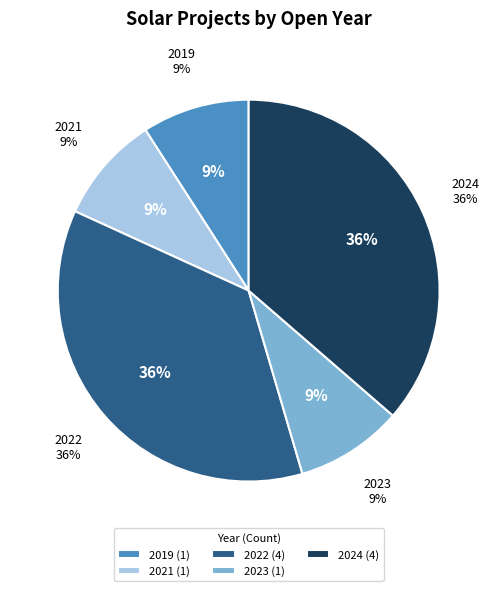

Is 2021 the majority of the pie?

No